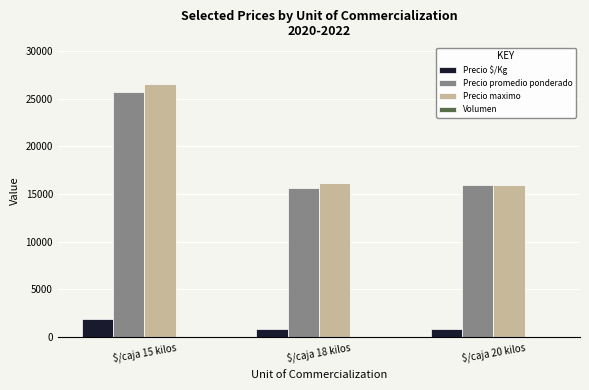

What is the highest value of the Precio maximo series?

26500